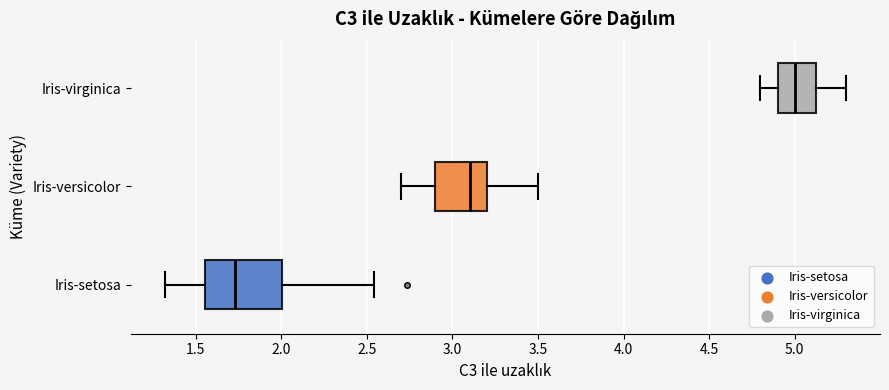

Reading bottom to top, transcribe this box plot: for each box, give where its median line is, the range the box spans, and where its two whiskers end, as read against the x-axis. The values are not printed on the chart, so give them approximately, as read against the axis.

Iris-setosa: median 1.75, box 1.55 to 2.00, whiskers 1.30 to 2.55
Iris-versicolor: median 3.10, box 2.90 to 3.20, whiskers 2.70 to 3.50
Iris-virginica: median 5.00, box 4.90 to 5.15, whiskers 4.80 to 5.30